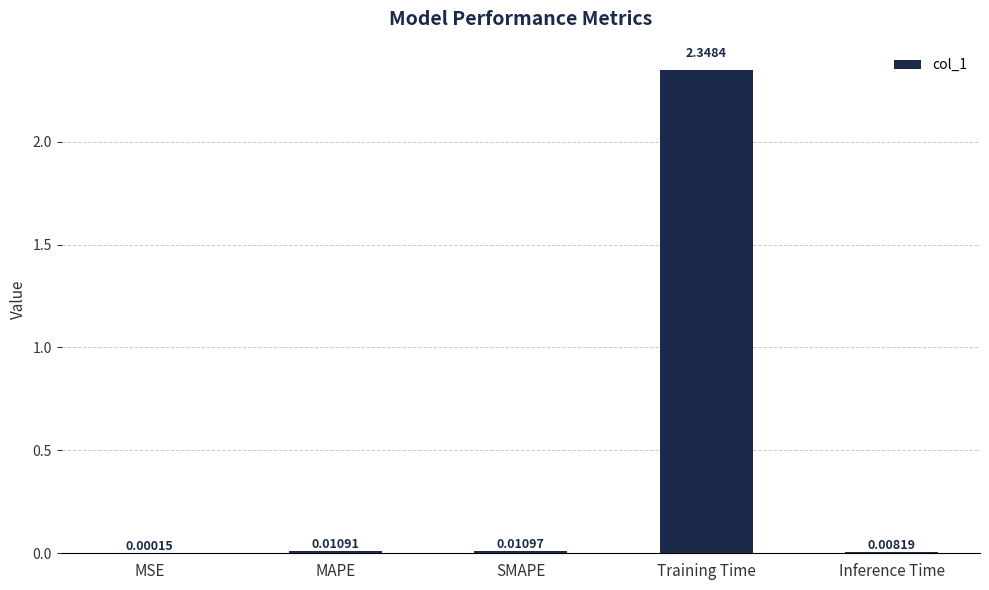

Which category has the highest value across all series?

Training Time